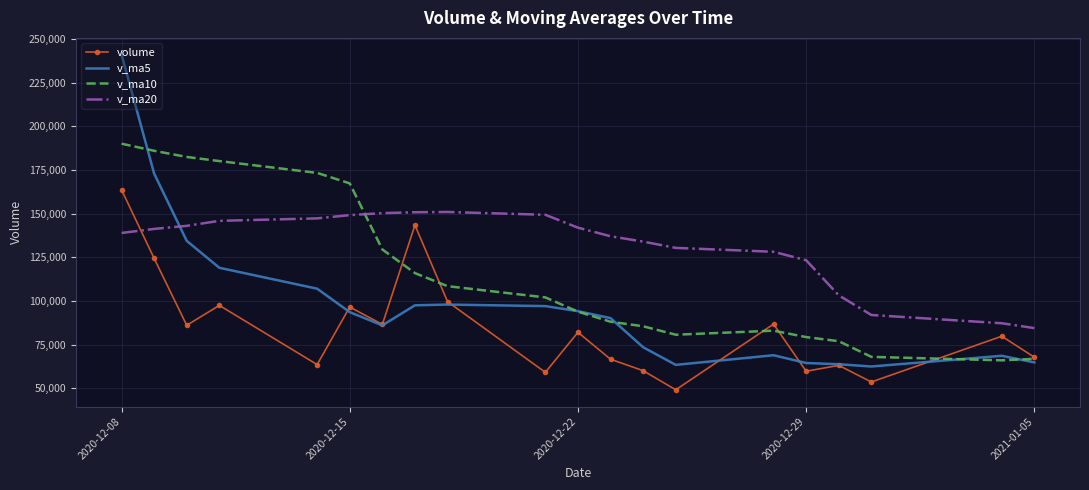

Which series has the widest spread of values?

v_ma5